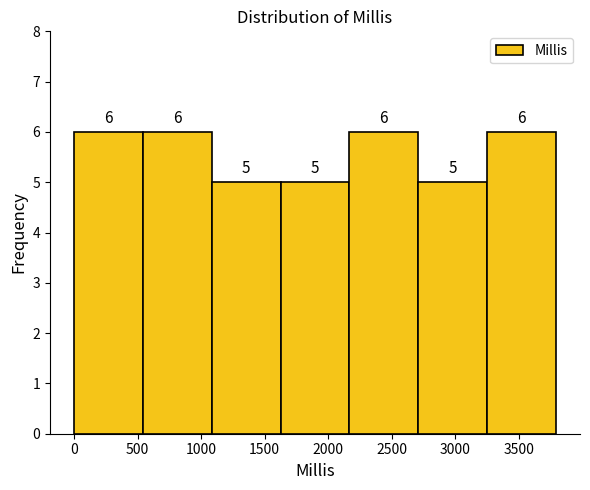

How tall is the bar that spans 1650 to 2150 on the x-axis? The bar edges are not printed on the chart, so give them approximately, as read against the axis.

5